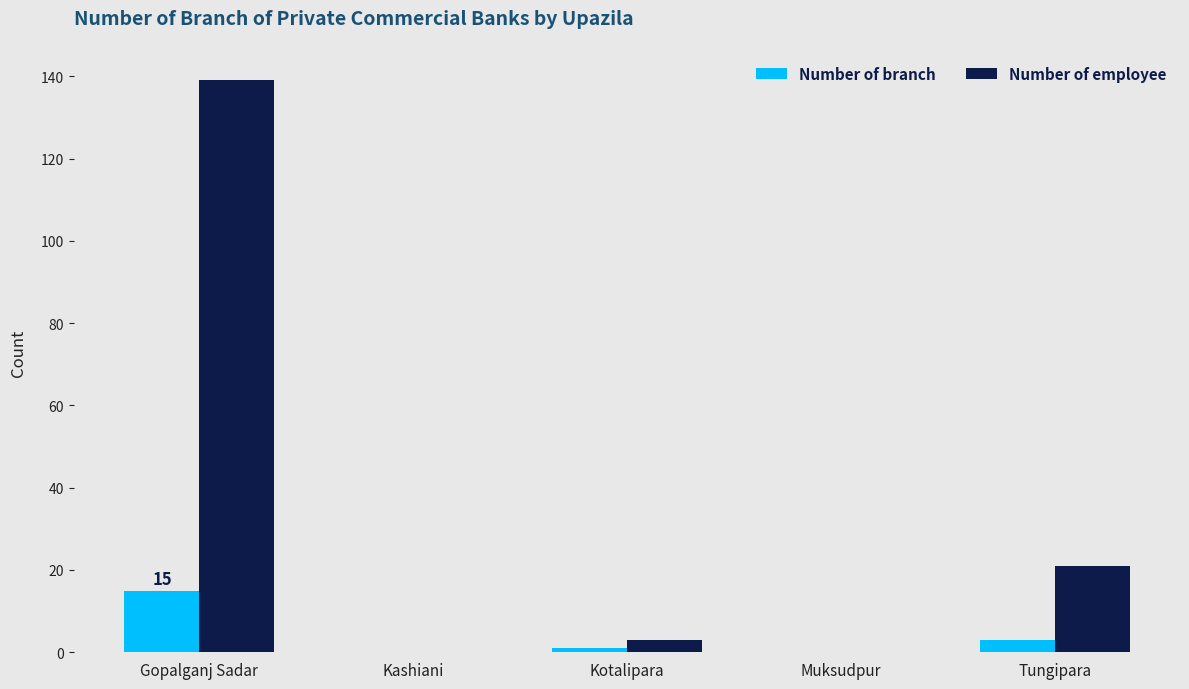

What is the maximum value for Number of employee?

139